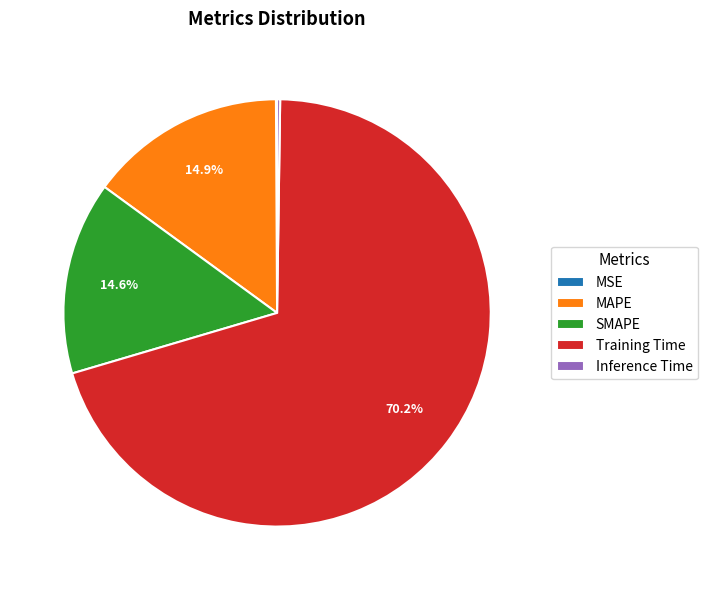

Between MAPE and Training Time, which is larger?

Training Time